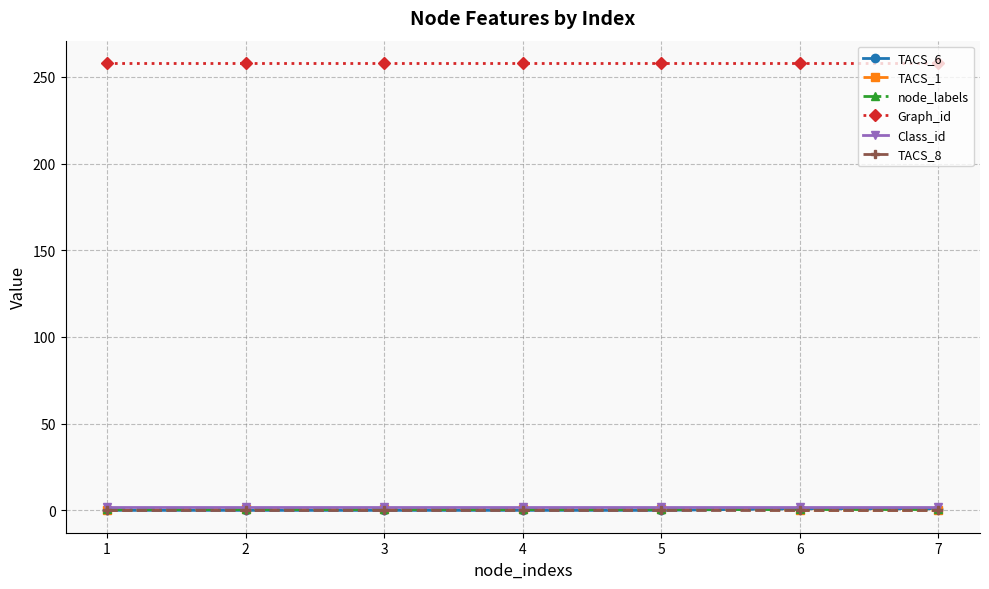

The value of TACS_1 at 6 is 0. True or false?

True